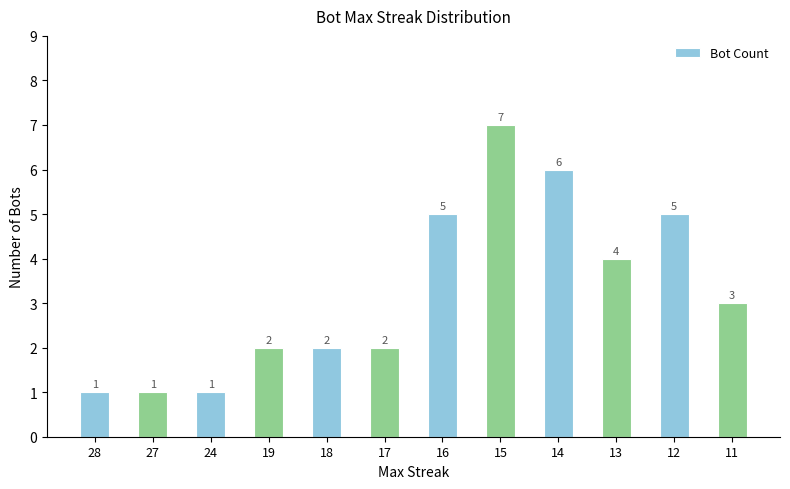

What is the change in value from 15 to 11?

-4